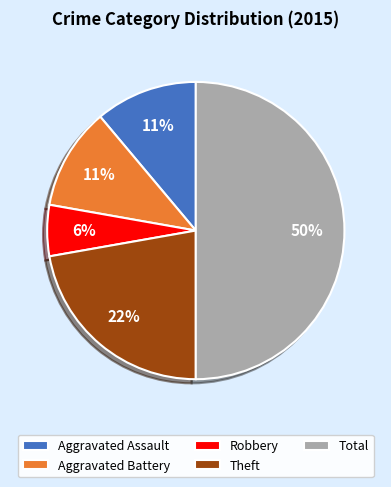

Count the number of slices in the pie.

5